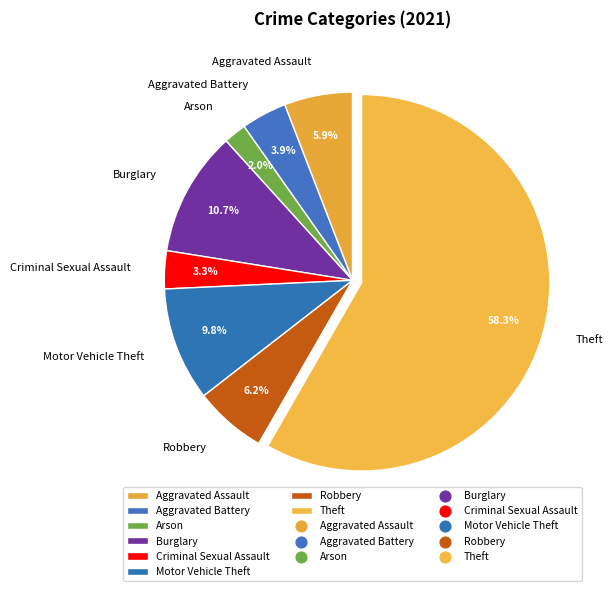

Which category has the smallest portion of the pie?

Arson